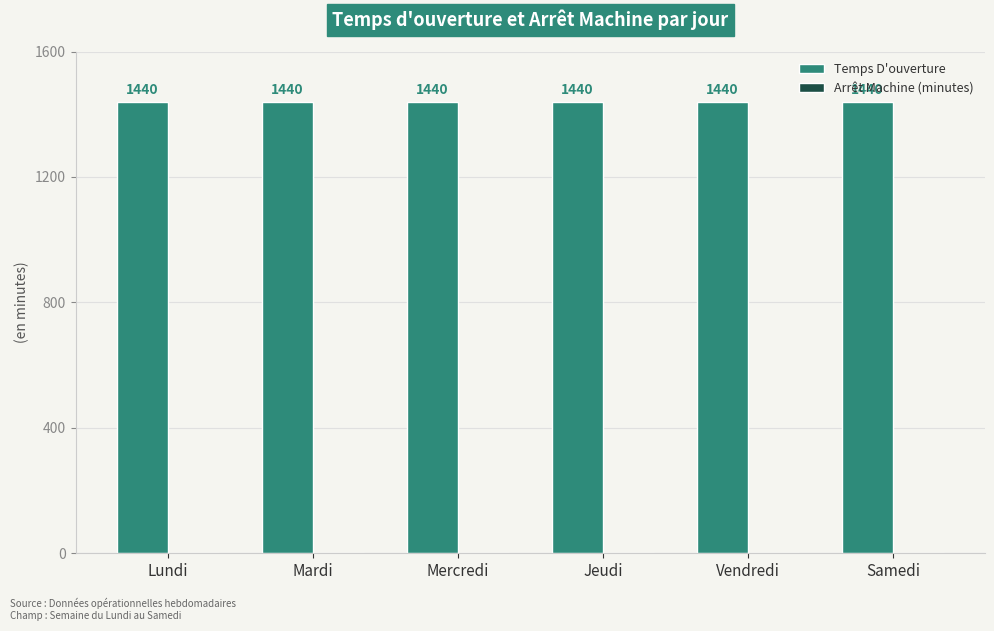

What is the average value of the Temps D'ouverture series?

1440